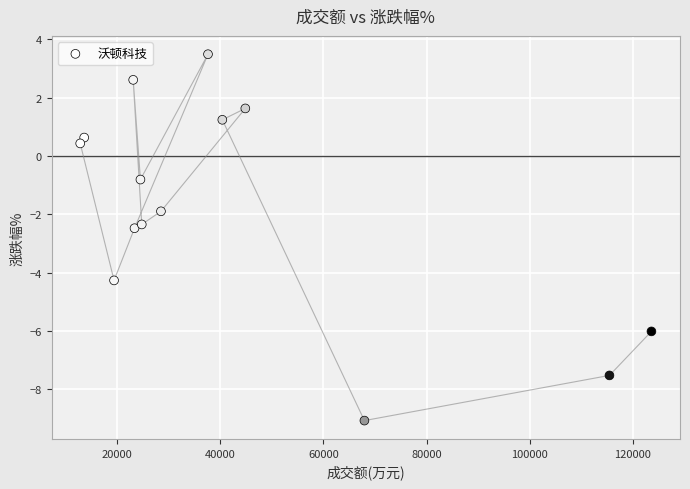

What is the range of Y values (max minus min)?

12.6